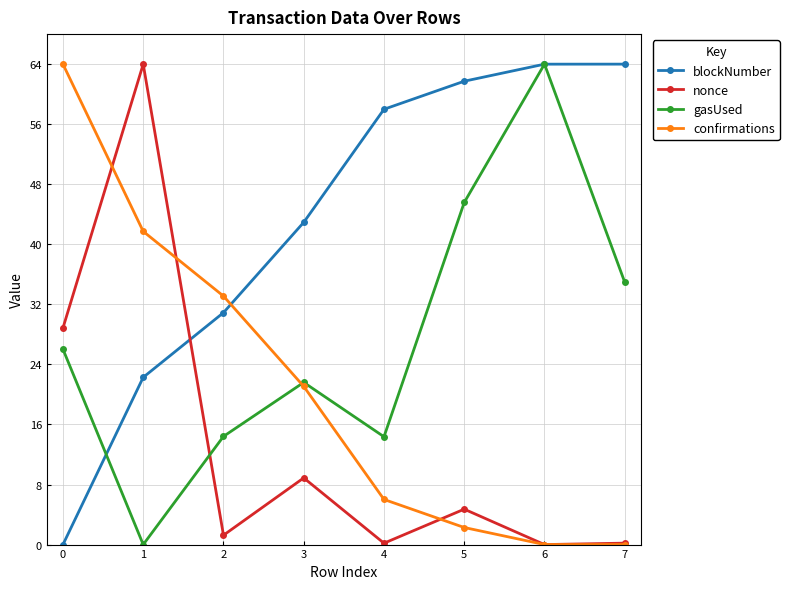

At 1, list the series in order from largest to smallest.

nonce, confirmations, blockNumber, gasUsed